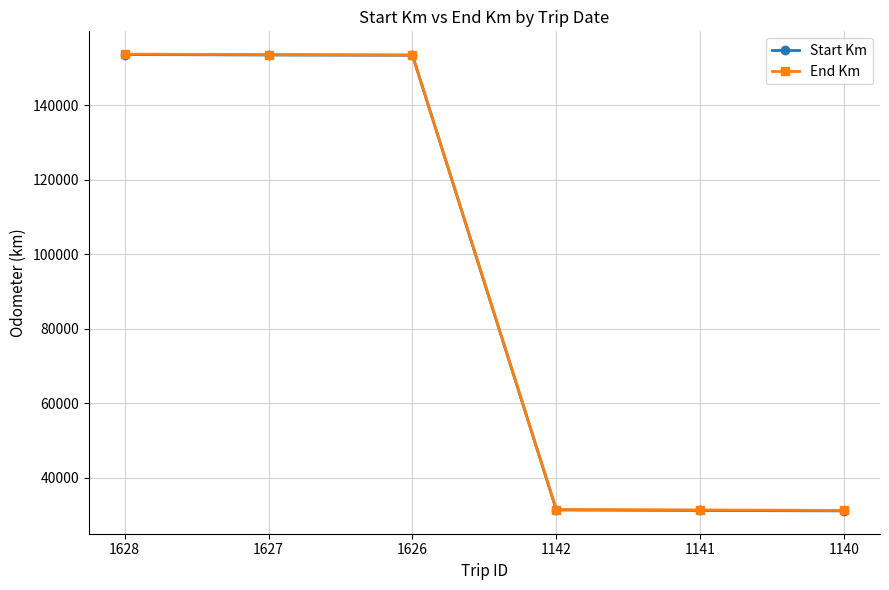

What is the minimum value for Start Km?

31141